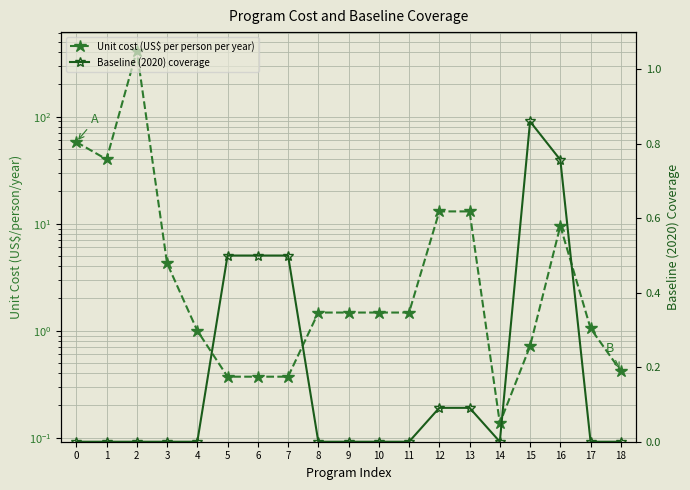

Which series has the largest range (max minus min)?

Unit cost (US$ per person per year)